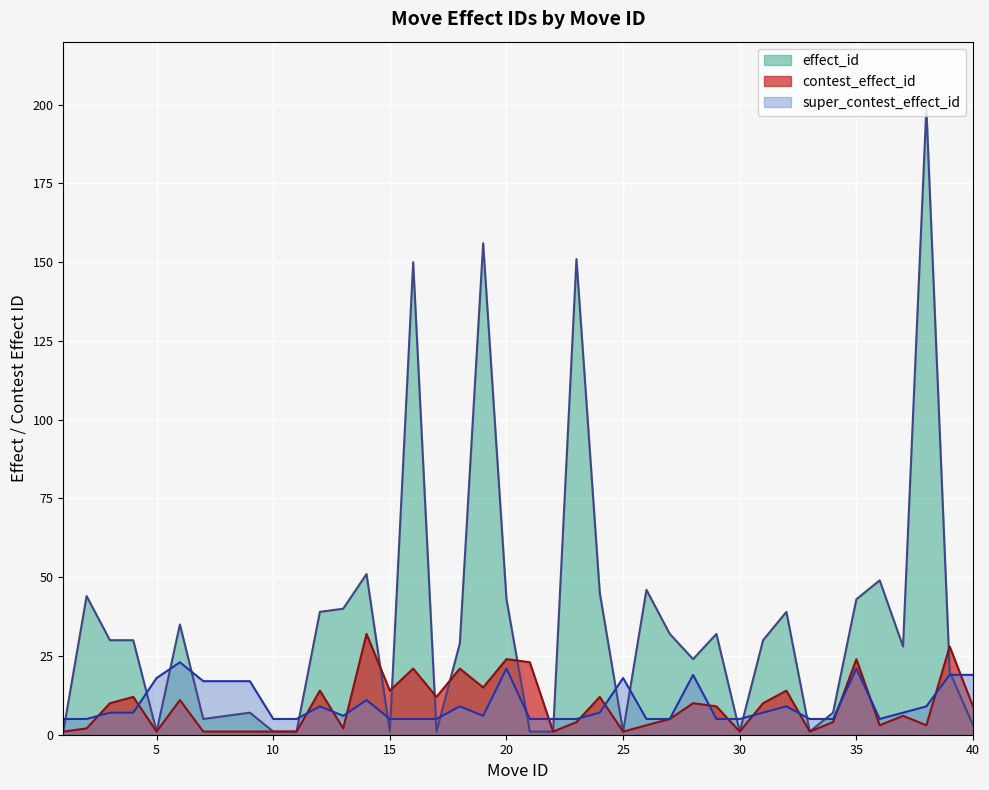

Rank the series by their maximum value, from highest to lowest.

effect_id, contest_effect_id, super_contest_effect_id